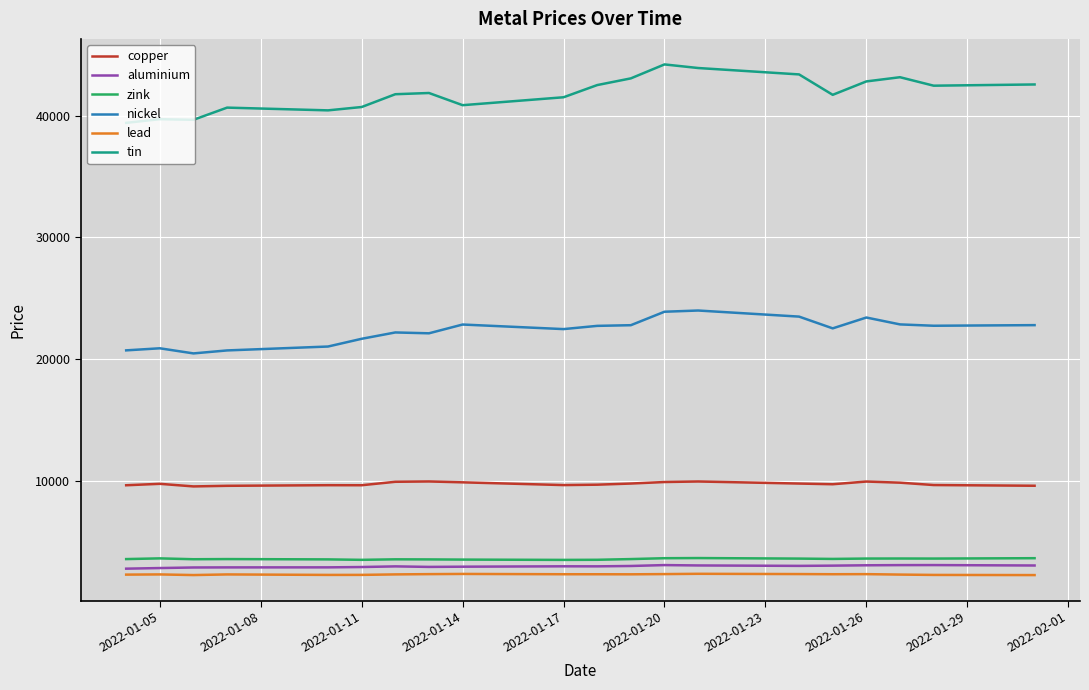

Which series has the largest total across all categories?

tin